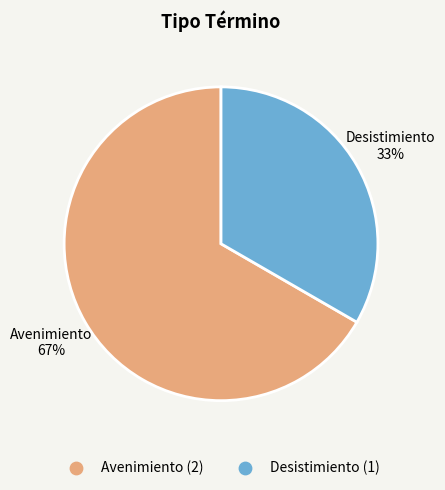

To the nearest percent, what is the average slice percentage?

50%